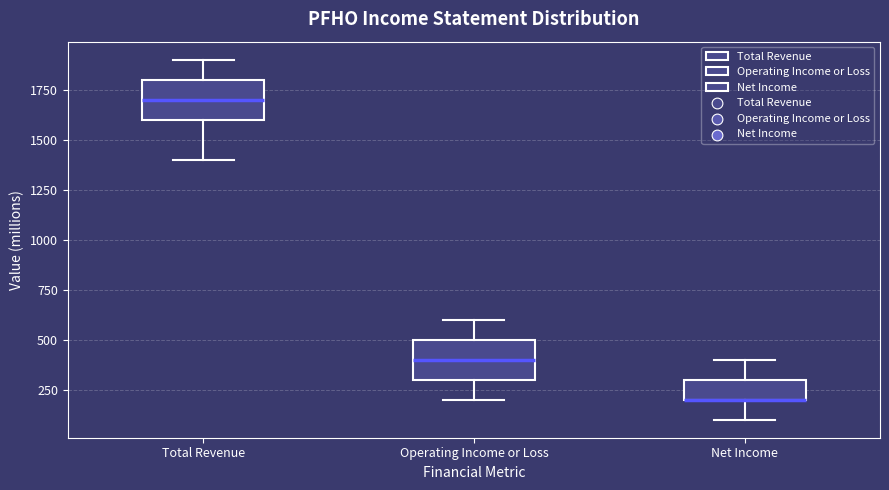

Reading left to right, transcribe this box plot: for each box, give where its median line is, the range the box spans, and where its two whiskers end, as read against the y-axis. The values are not printed on the chart, so give them approximately, as read against the axis.

Total Revenue: median 1700, box 1600 to 1800, whiskers 1400 to 1900
Operating Income or Loss: median 400, box 300 to 500, whiskers 200 to 600
Net Income: median 200 (drawn on the box's lower edge), box 200 to 300, whiskers 100 to 400